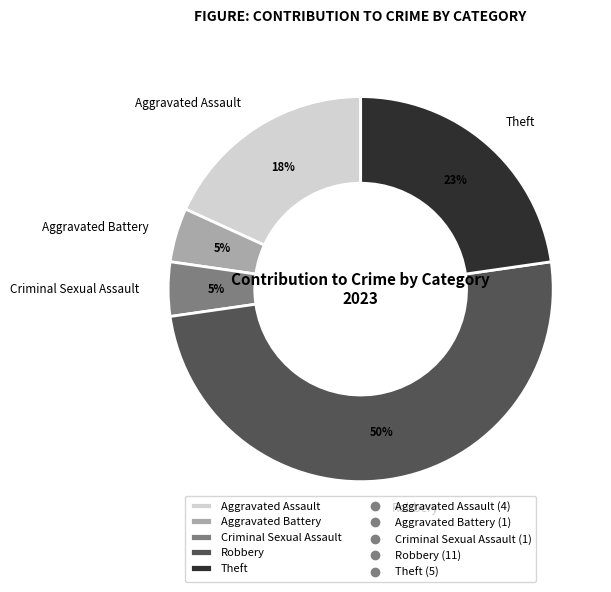

To the nearest percent, what is the difference between the Robbery and Theft slice percentages?

27%